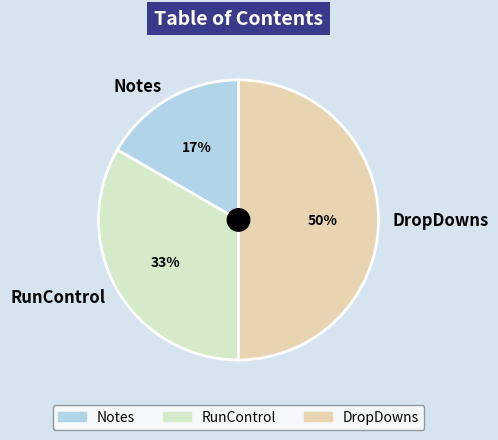

Count the number of slices in the pie.

3